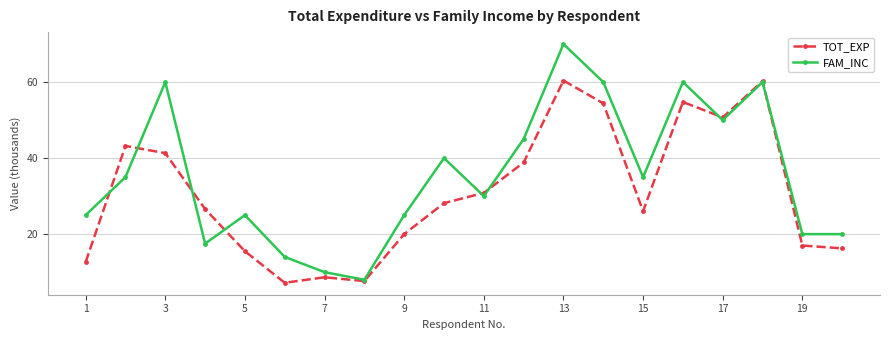

What is the minimum value for TOT_EXP?

7.2